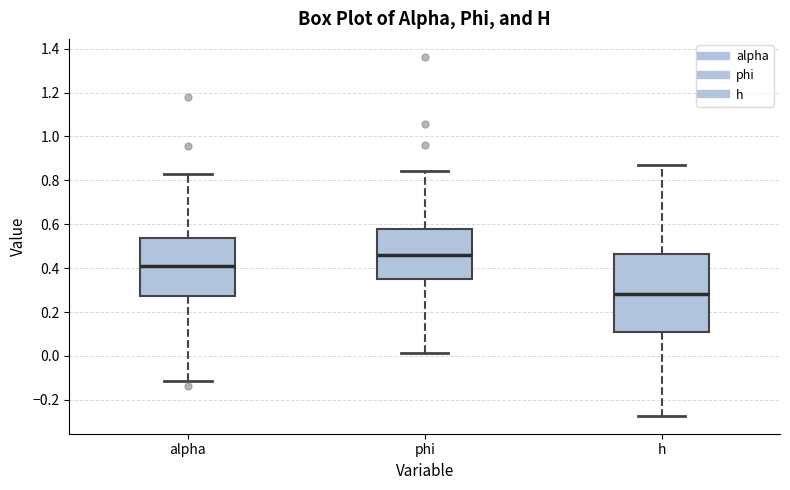

Where is the upper edge of the box for phi on the y-axis? The values are not printed on the chart, so give them approximately, as read against the axis.

0.58